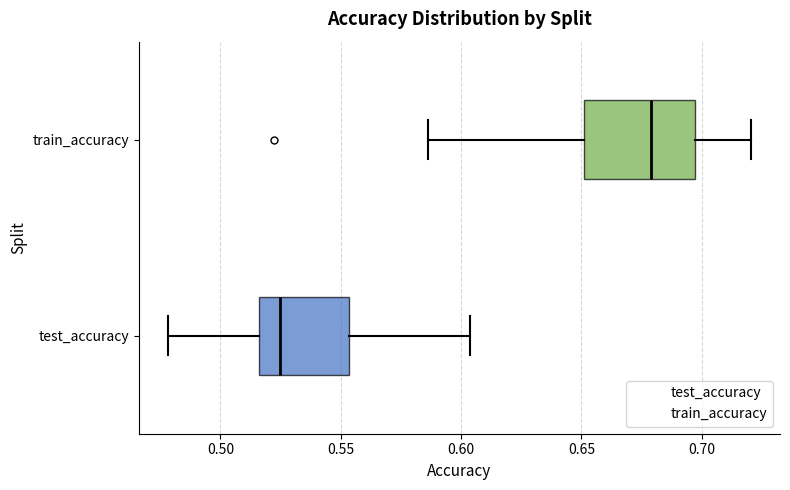

Which box's median line is the furthest to the left?

test_accuracy